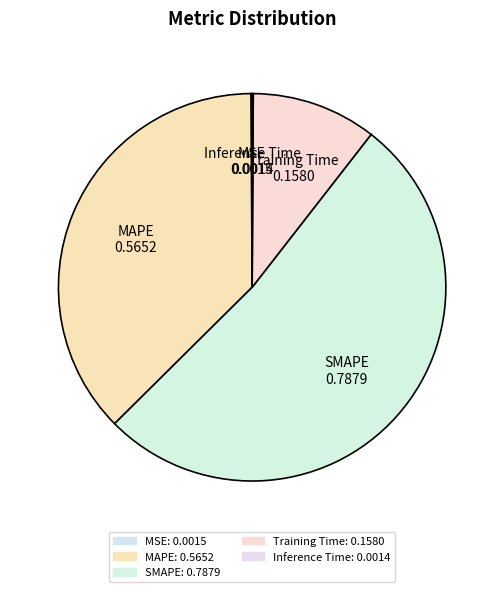

What percentage do Training Time and SMAPE together represent?

62.5%